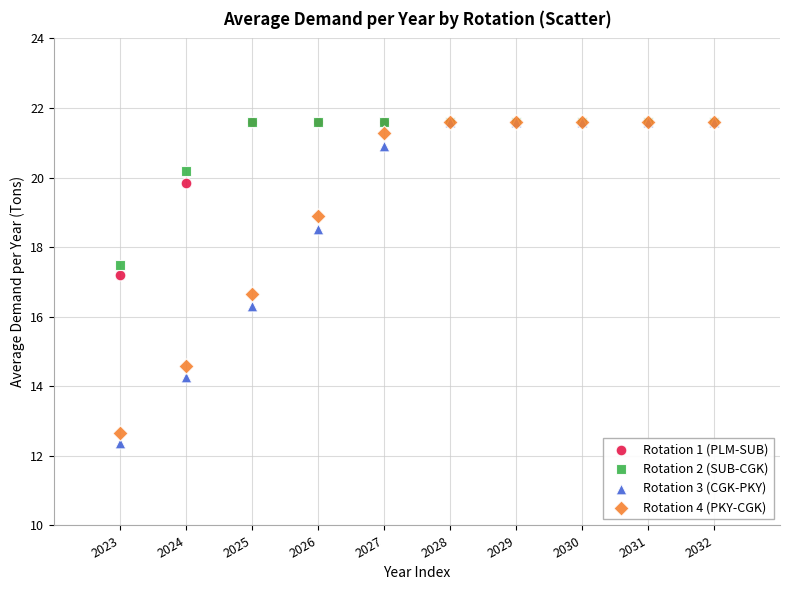

Which series reaches the minimum Y coordinate?

Rotation 3 (CGK-PKY)